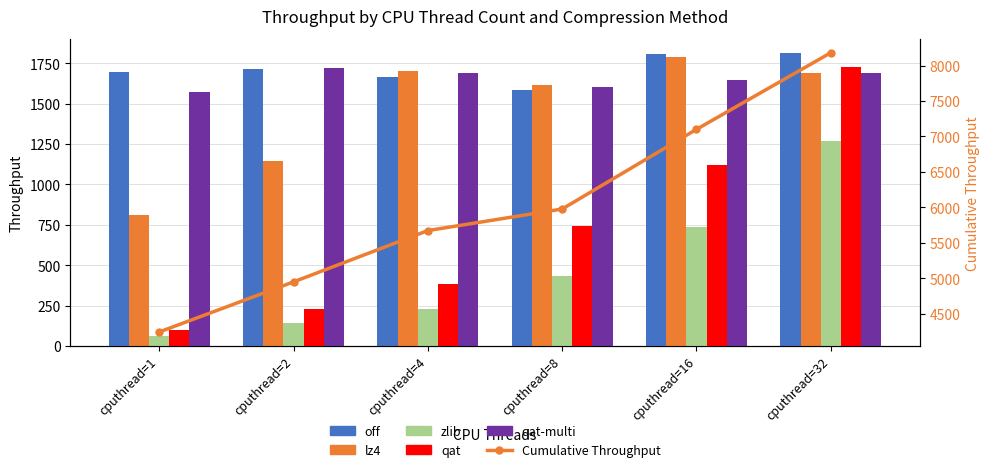

At which category is the sum across all series the highest?

cputhread=32